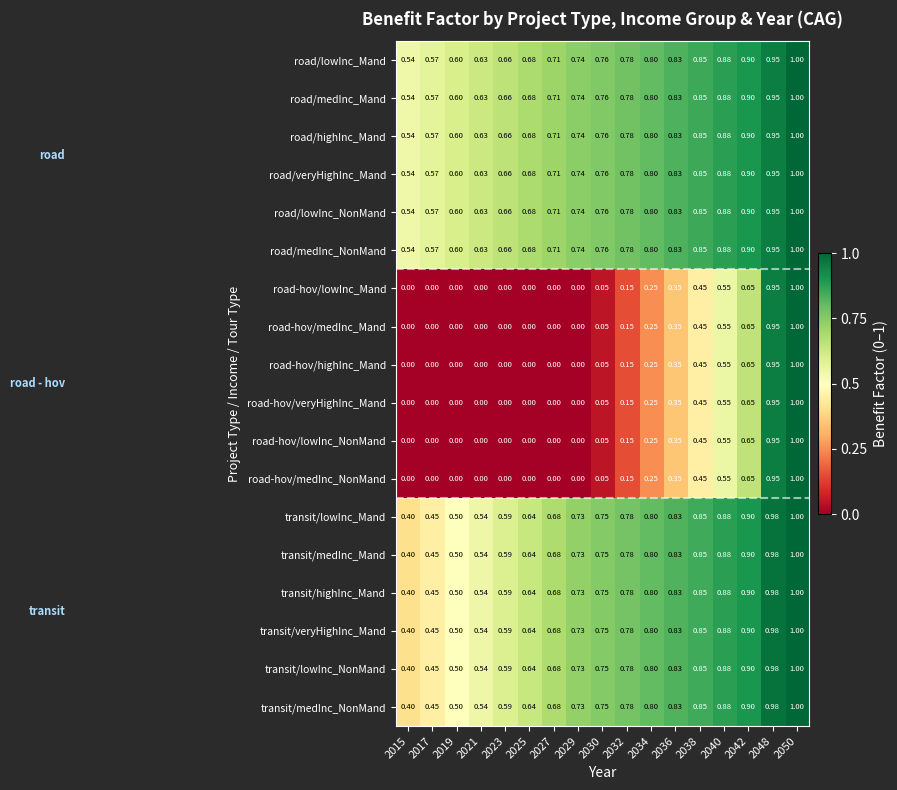

Is the value of road/highInc_Mand at 2021 greater than the value of road-hov/highInc_Mand at 2019?

Yes